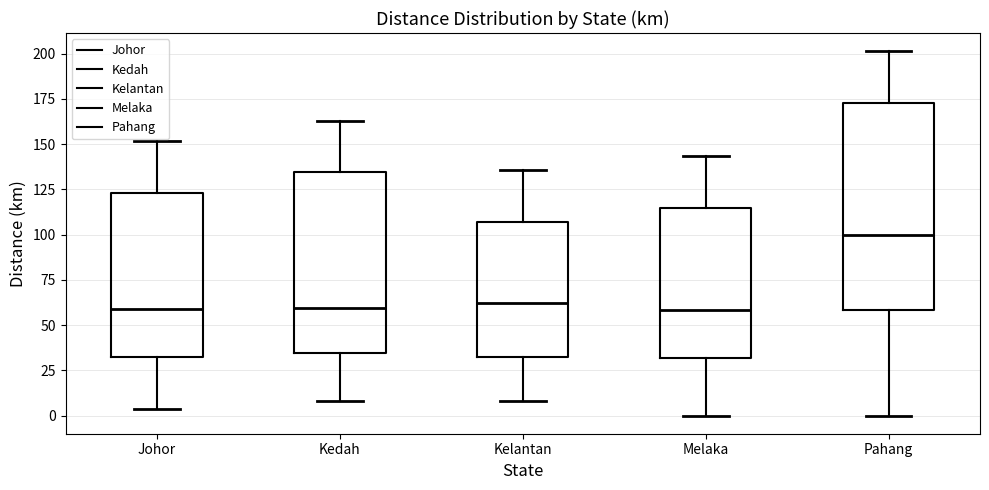

Which box is the tallest, from its lower edge to its upper edge?

Pahang